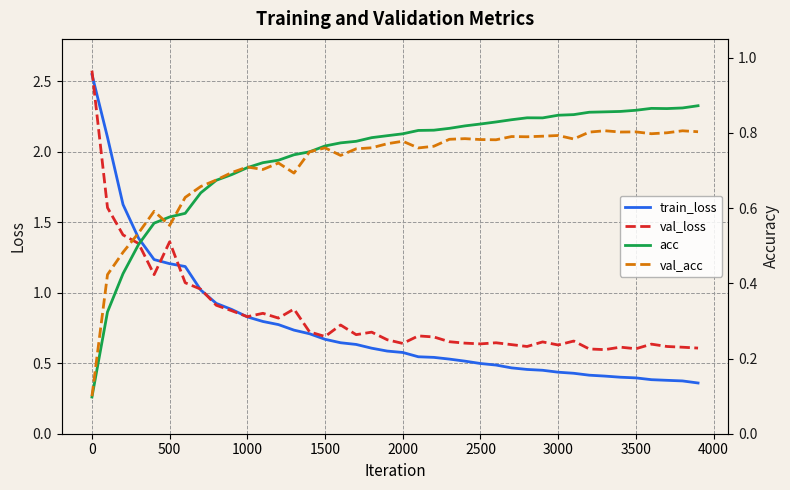

The acc series shows 1.1 at 19. True or false?

False